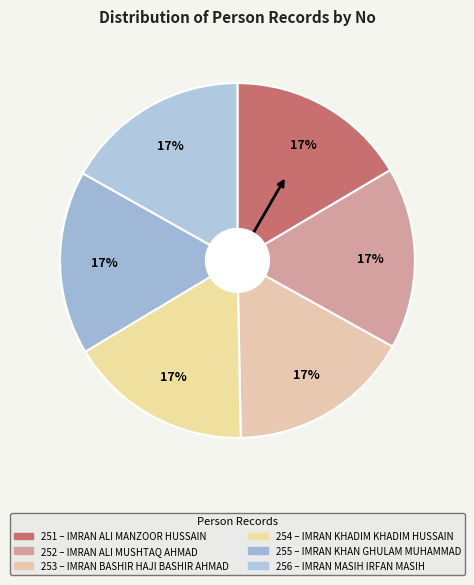

How many slices are in this pie chart?

6